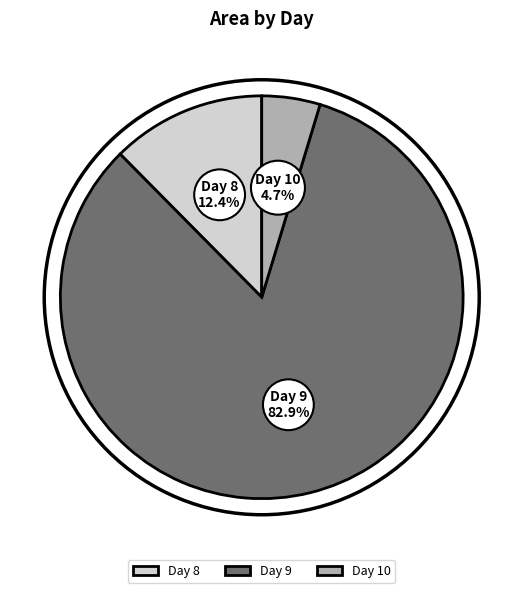

To the nearest percent, what is the difference between the largest and smallest slice percentages?

78%